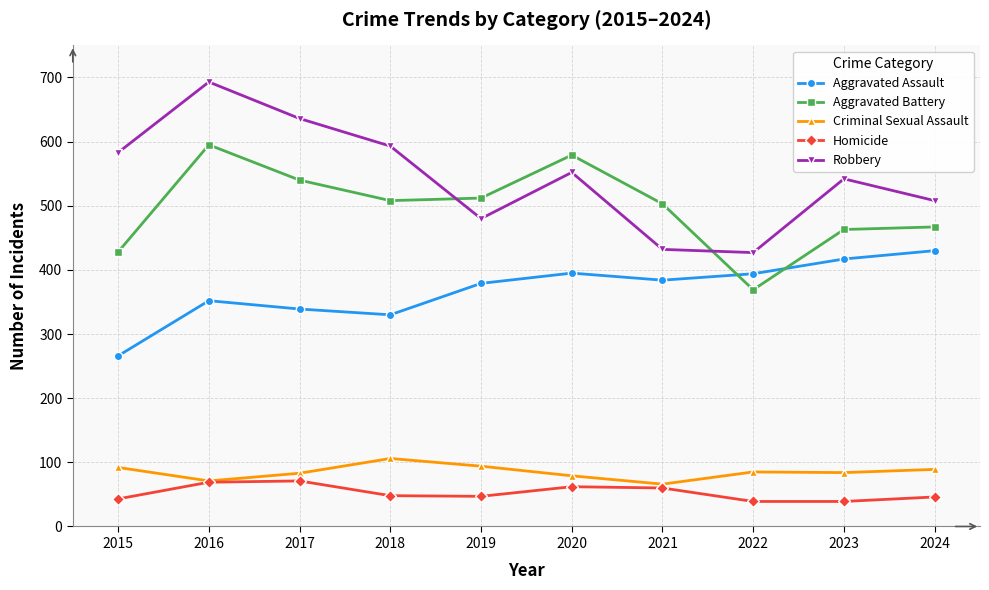

How many interior local valleys does the Aggravated Battery series have?

2